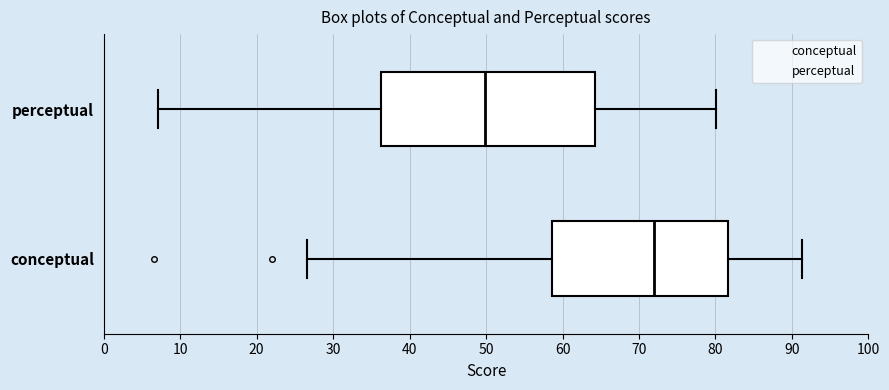

Where is the right edge of the box for perceptual on the x-axis? The values are not printed on the chart, so give them approximately, as read against the axis.

64